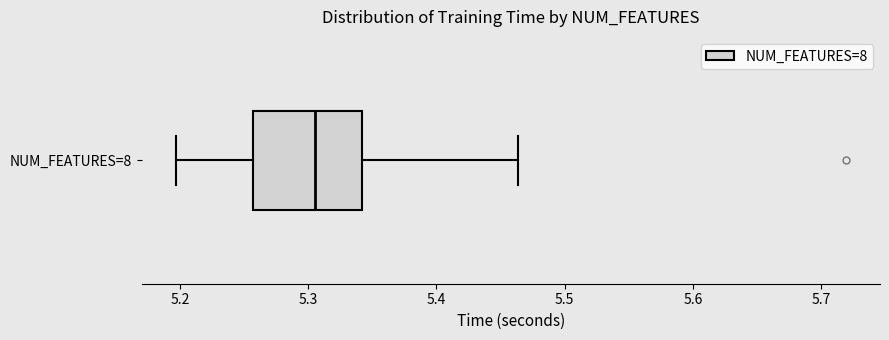

Where does the left whisker of the box for NUM_FEATURES=8 end on the x-axis? The values are not printed on the chart, so give them approximately, as read against the axis.

5.20